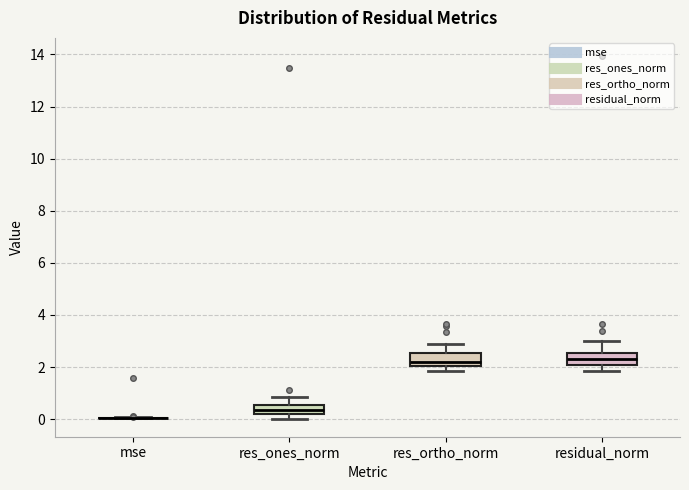

Reading left to right, transcribe this box plot: for each box, give where its median line is, the range the box spans, and where its two whiskers end, as read against the y-axis. The values are not printed on the chart, so give them approximately, as read against the axis.

mse: box collapsed to a line at 0.0, whiskers 0.0 to 0.0
res_ones_norm: median 0.4, box 0.2 to 0.6, whiskers 0.0 to 0.8
res_ortho_norm: median 2.2, box 2.0 to 2.6, whiskers 1.8 to 2.8
residual_norm: median 2.2, box 2.0 to 2.6, whiskers 1.8 to 3.0